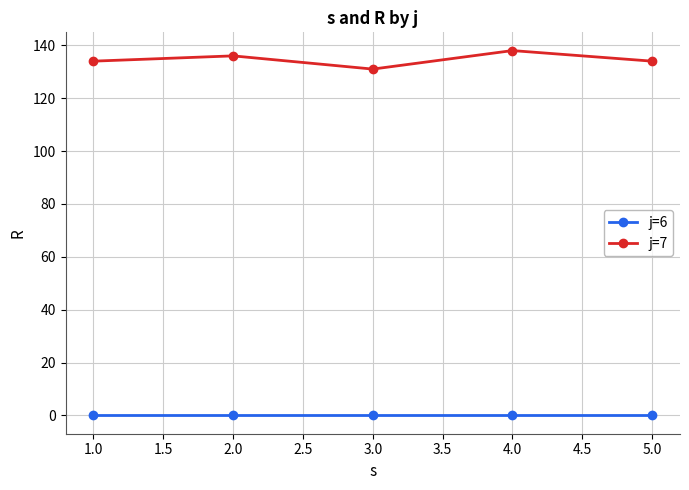

What is the total value across all series at 1.0?

134